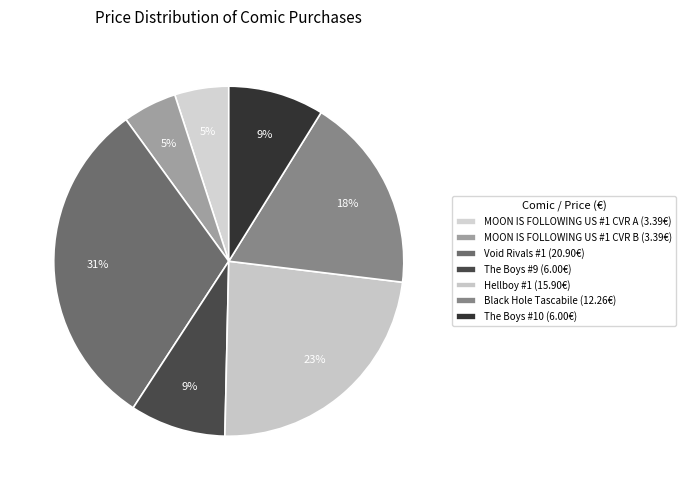

How many slices are in this pie chart?

7